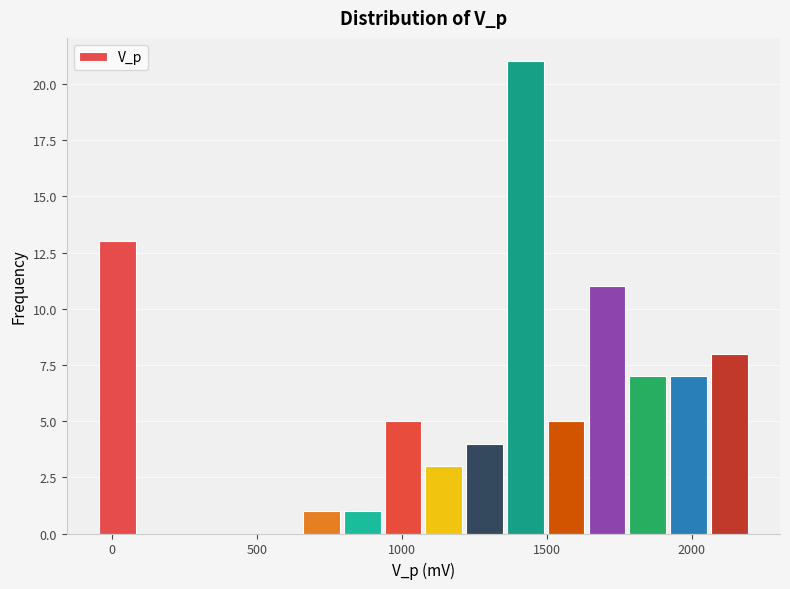

Read against the x-axis, roughly where is the centre of the tallest bar?

1450